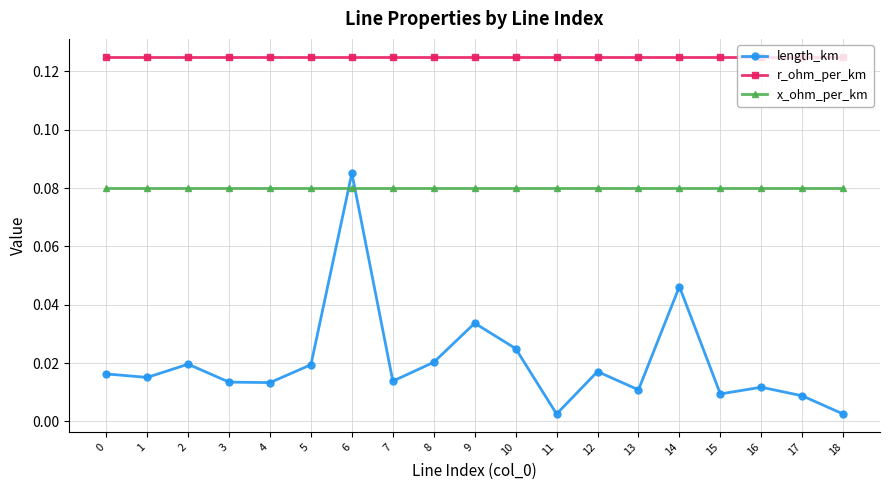

Which series changed the most between 0 and 18?

length_km